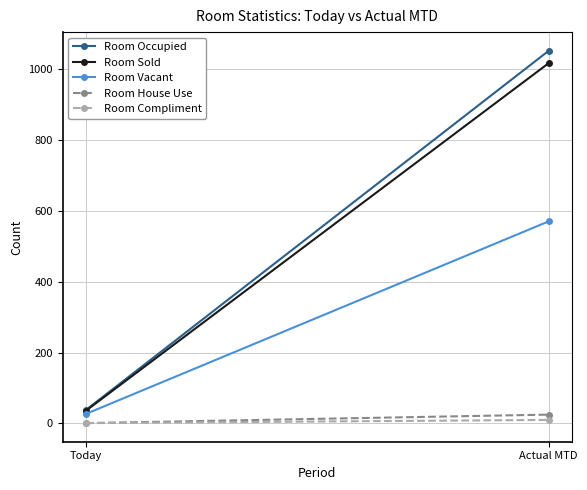

Reading left to right, list all the values displayed in this chart.

Room Occupied: Today=38	Actual MTD=1053
Room Sold: Today=36	Actual MTD=1018
Room Vacant: Today=27	Actual MTD=571
Room House Use: Today=1	Actual MTD=25
Room Compliment: Today=1	Actual MTD=10